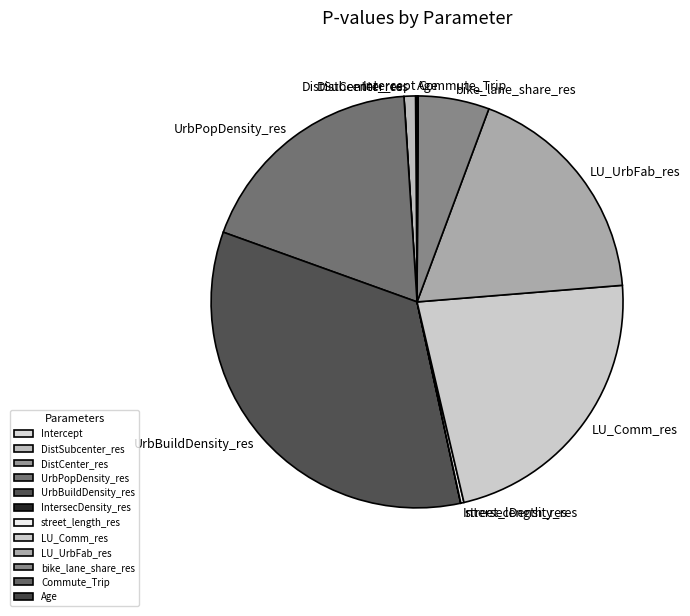

Is DistSubcenter_res the majority of the pie?

No